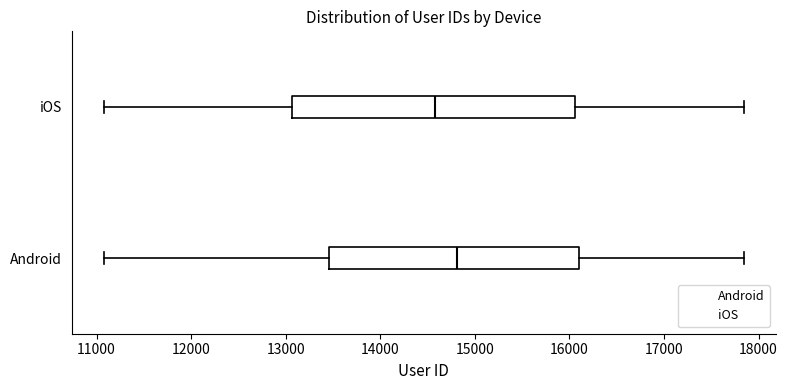

Reading bottom to top, transcribe this box plot: for each box, give where its median line is, the range the box spans, and where its two whiskers end, as read against the x-axis. The values are not printed on the chart, so give them approximately, as read against the axis.

Android: median 14800, box 13500 to 16100, whiskers 11100 to 17800
iOS: median 14600, box 13100 to 16100, whiskers 11100 to 17800